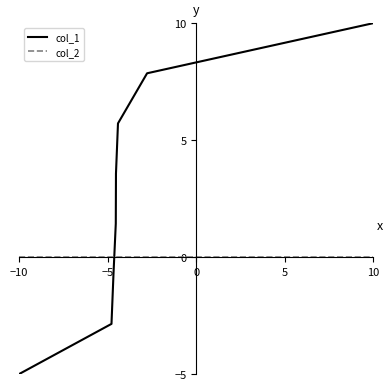

How many times do col_2 and col_1 cross each other?

1